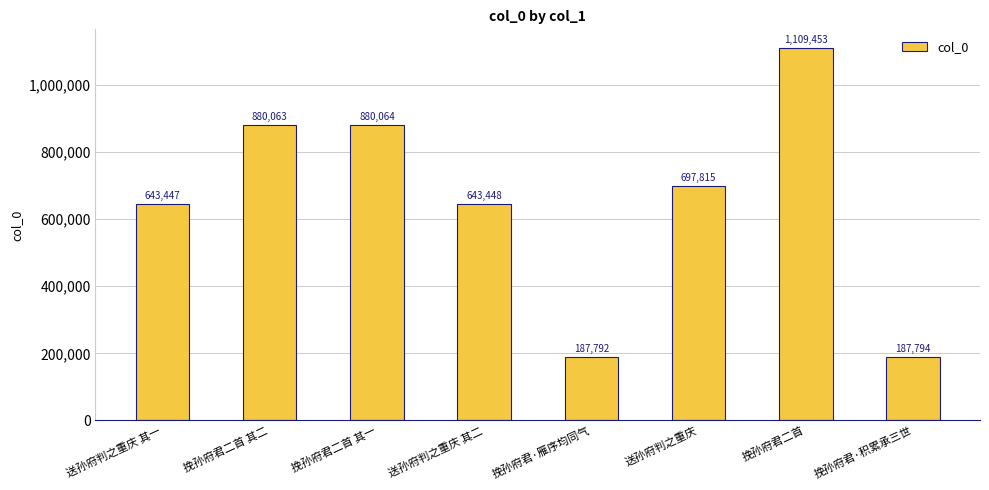

Rank the categories by value from lowest to highest.

挽孙府君·雁序均同气, 挽孙府君·积累承三世, 送孙府判之重庆 其一, 送孙府判之重庆 其二, 送孙府判之重庆, 挽孙府君二首 其二, 挽孙府君二首 其一, 挽孙府君二首